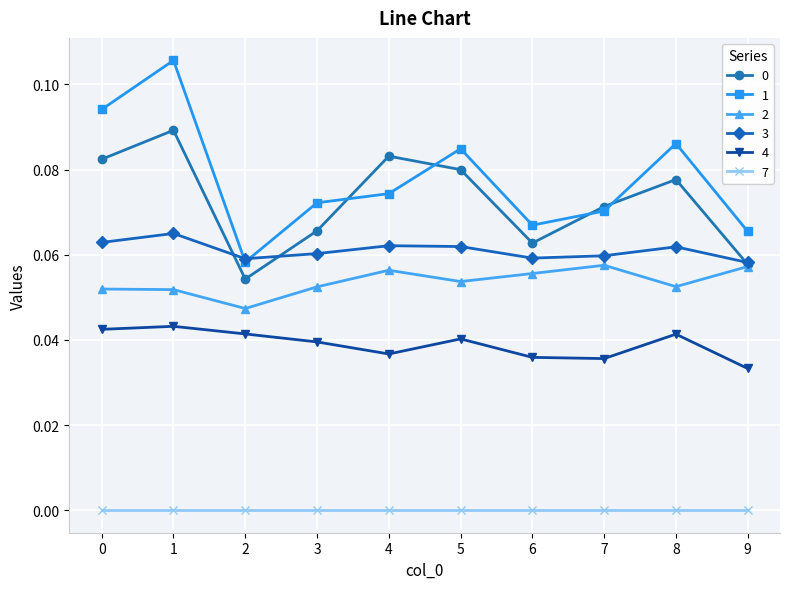

The value of 3 at 0 is 0.0. True or false?

False